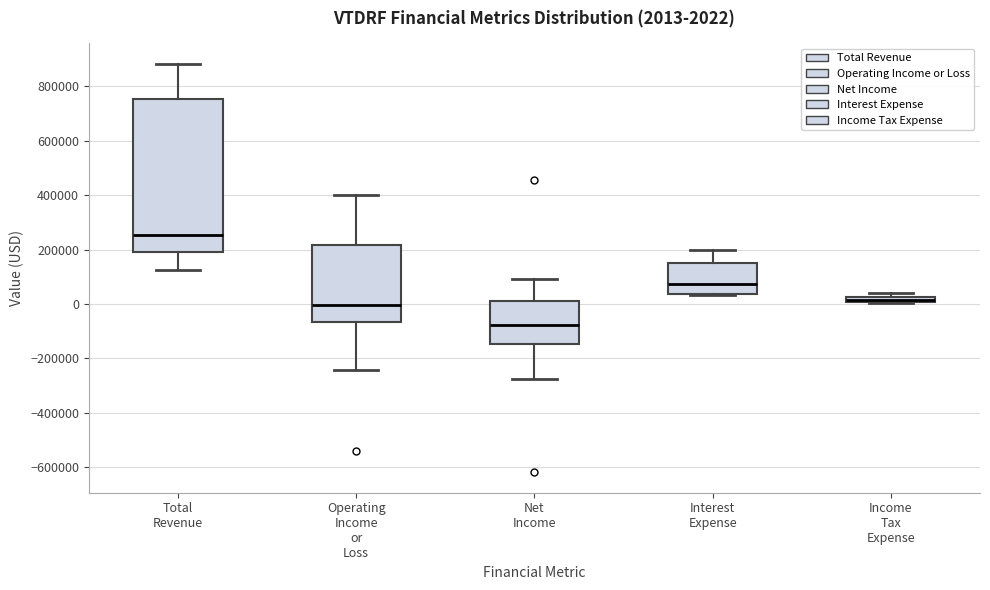

Which box's median line is the highest?

Total Revenue